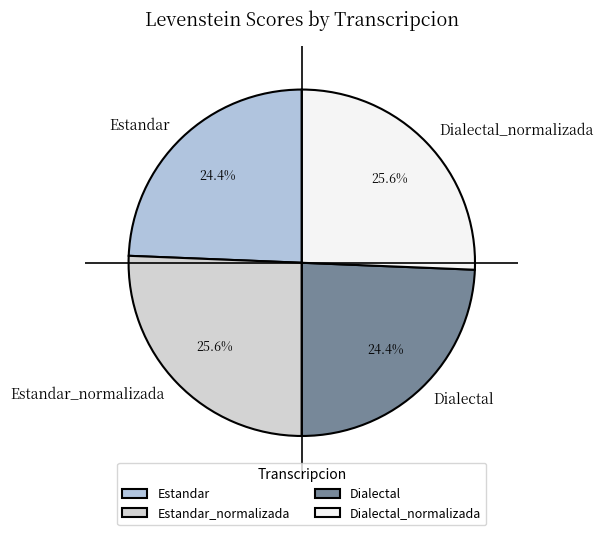

Combined, do Dialectal_normalizada and Estandar_normalizada account for over 50%?

Yes